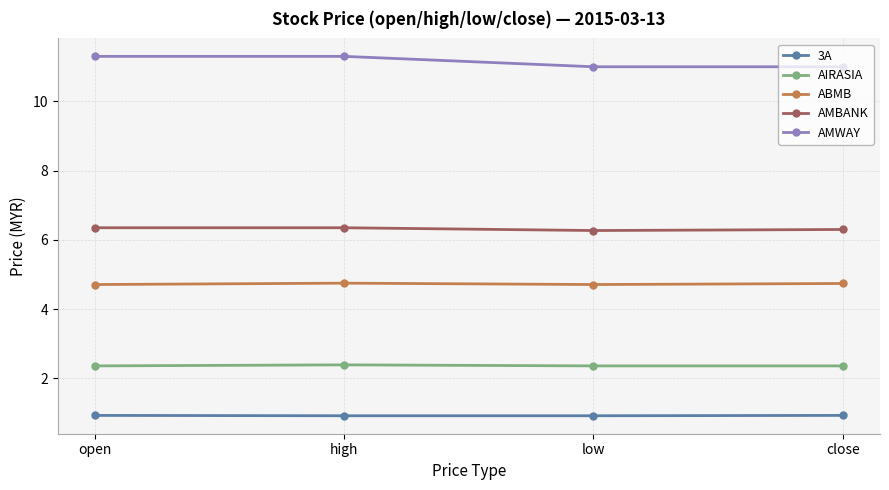

Rank the series by their maximum value, from highest to lowest.

AMWAY, AMBANK, ABMB, AIRASIA, 3A